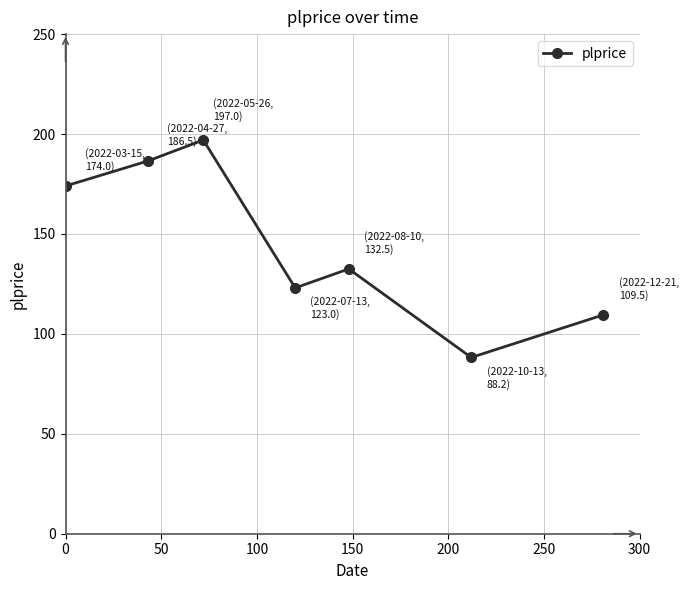

How many points are lower than both their immediate neighbors (excluding endpoints)?

2